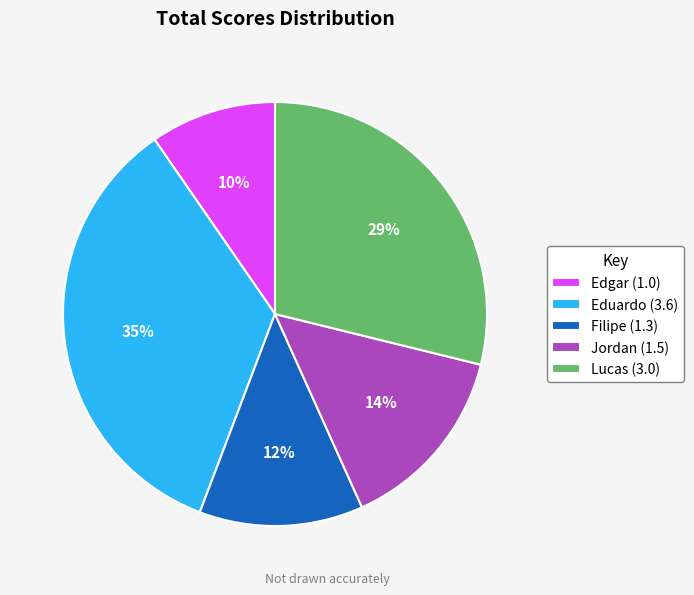

What is the largest slice in the pie chart?

Eduardo (3.6)